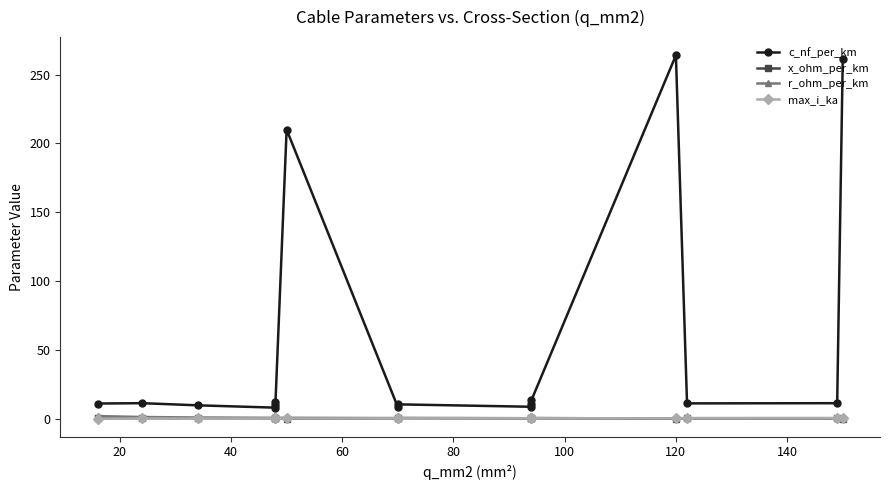

Reading right to left, list all the values displayed in this chart.

c_nf_per_km: 261.0	11.2	11.1	264.0	13.2	10.8	8.7	10.4	8.4	210.0	12.2	10.1	8.0	9.7	11.2	11.0
x_ohm_per_km: 0.1	0.3	0.3	0.1	0.4	0.3	0.3	0.5	0.3	0.1	0.5	0.3	0.3	0.4	0.3	0.3
r_ohm_per_km: 0.2	0.2	0.2	0.2	0.3	0.3	0.3	0.4	0.4	0.6	0.6	0.6	0.6	0.8	1.2	1.9
max_i_ka: 0.3	0.5	0.4	0.2	0.3	0.3	0.3	0.3	0.3	0.1	0.2	0.2	0.2	0.2	0.1	0.1